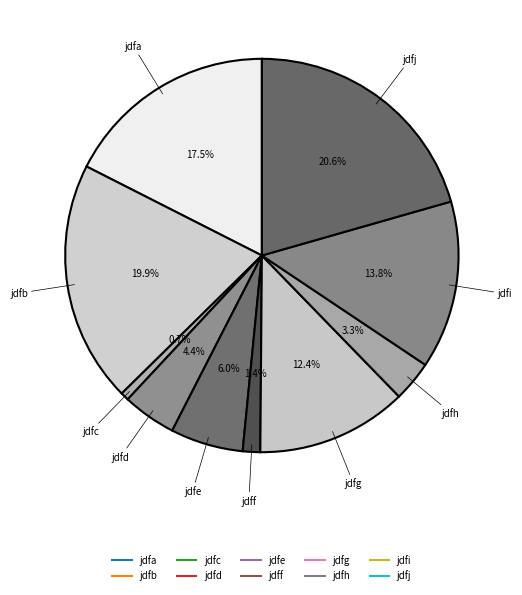

What percentage is NOT represented by jdfb?

80.1%